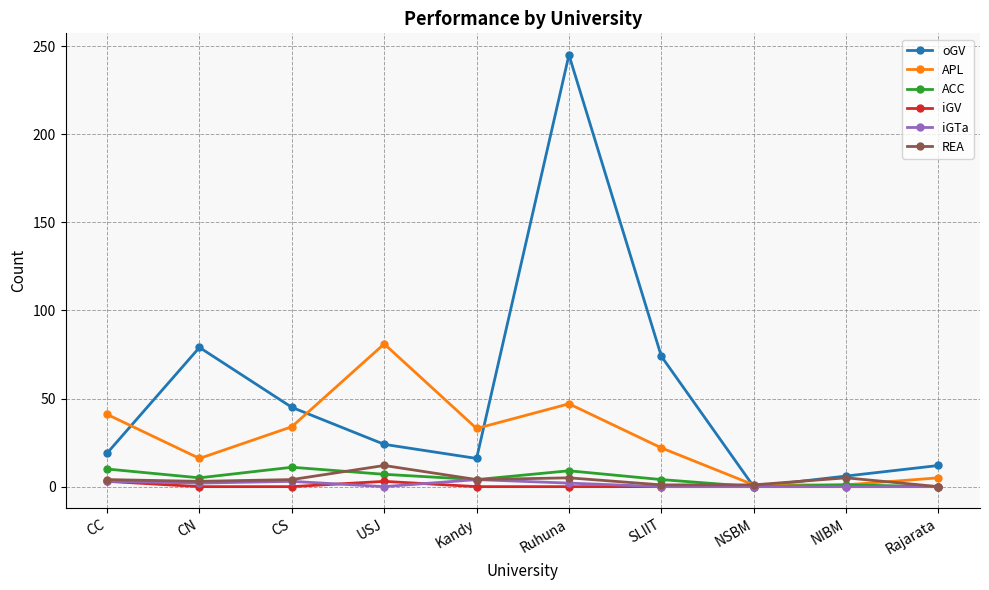

What is the sum of the APL values at Ruhuna and NSBM?

48